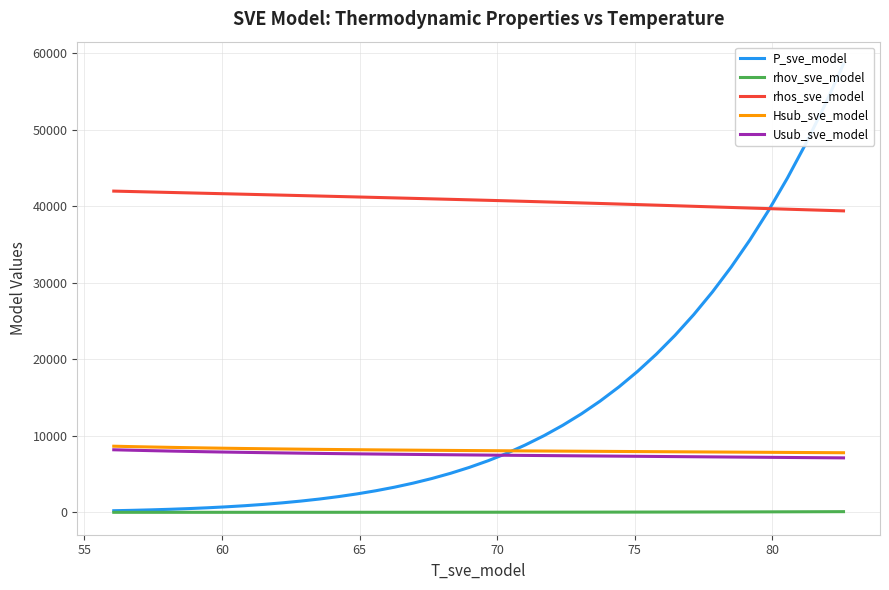

What are all the series names shown in the legend?

P_sve_model, rhov_sve_model, rhos_sve_model, Hsub_sve_model, Usub_sve_model